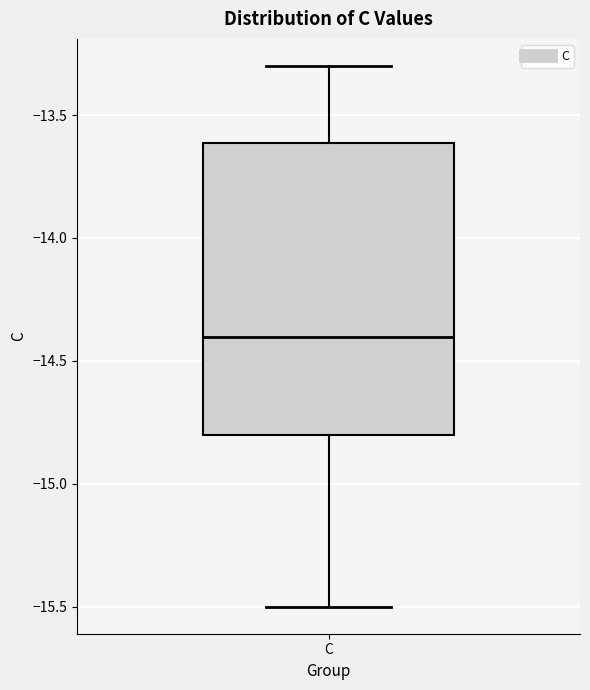

Where is the upper edge of the box for C on the y-axis? The values are not printed on the chart, so give them approximately, as read against the axis.

-13.6